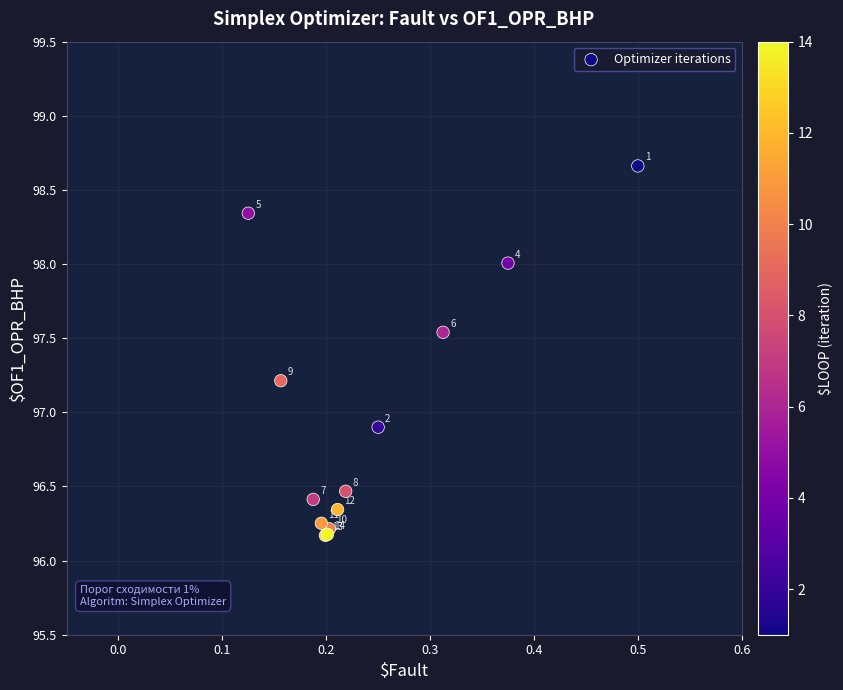

What Y value in the scatter plot is closest to 97?

96.9